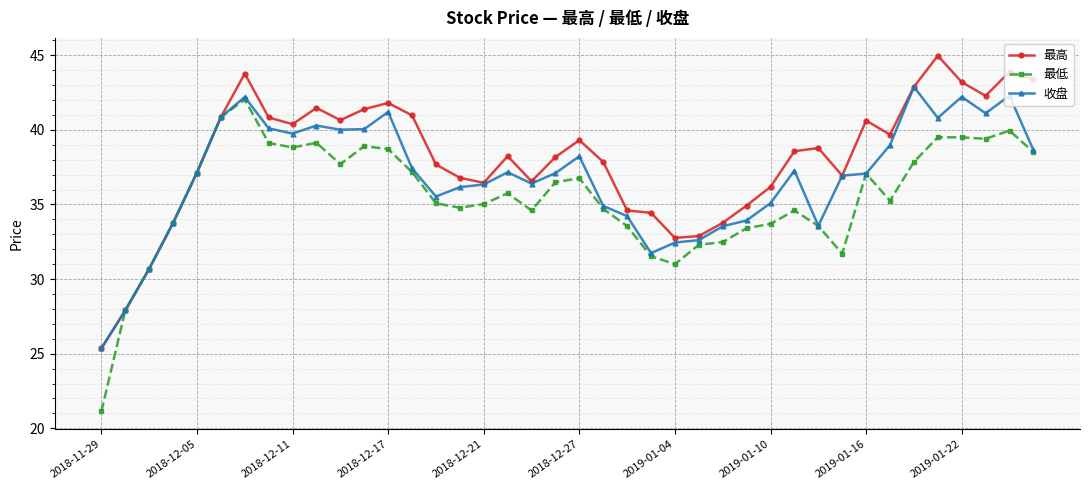

What is the minimum value shown in the chart?

21.1